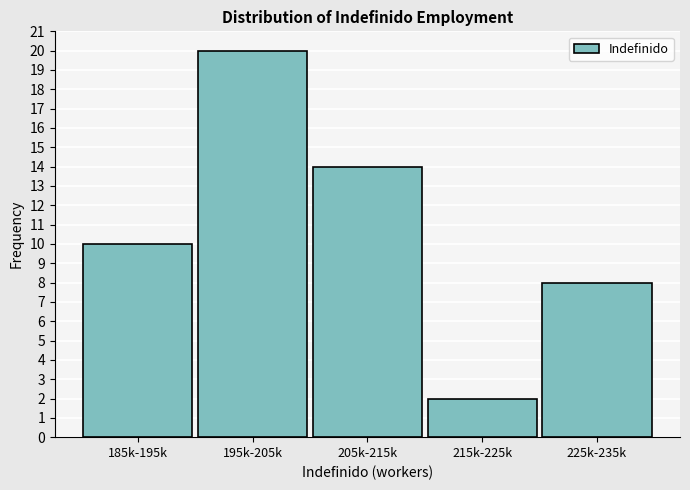

Reading right to left, list all the values displayed in this chart.

8	2	14	20	10